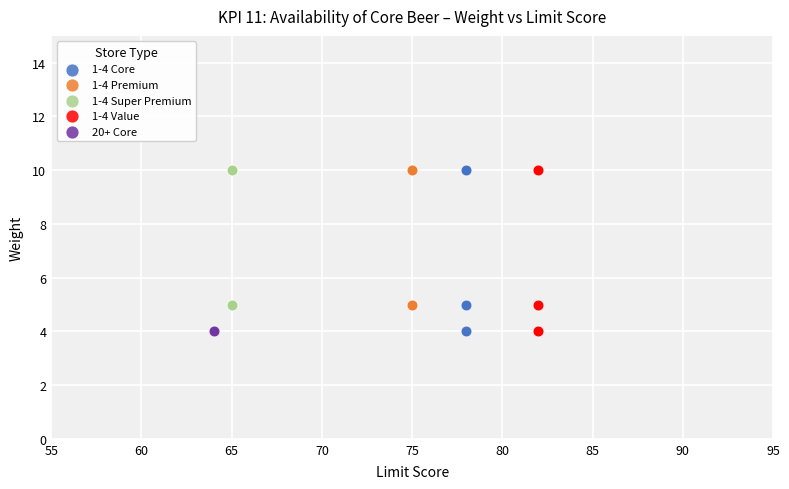

What are all the series names shown in the legend?

1-4 Core, 1-4 Premium, 1-4 Super Premium, 1-4 Value, 20+ Core